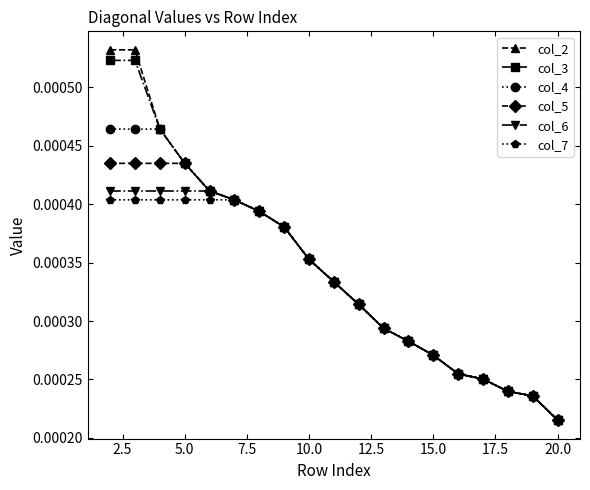

Does the chart display data point markers on the line(s)?

Yes